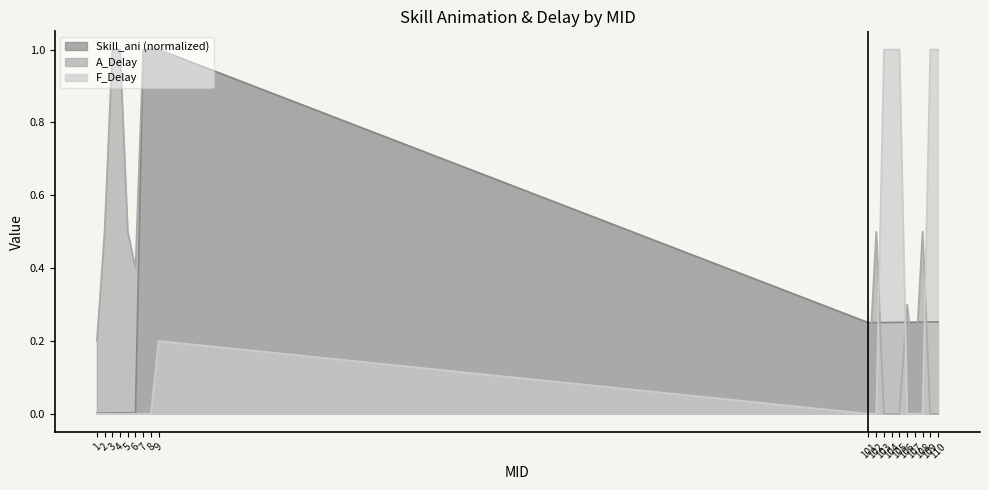

Count the A_Delay values in the range 0 to 1.

19